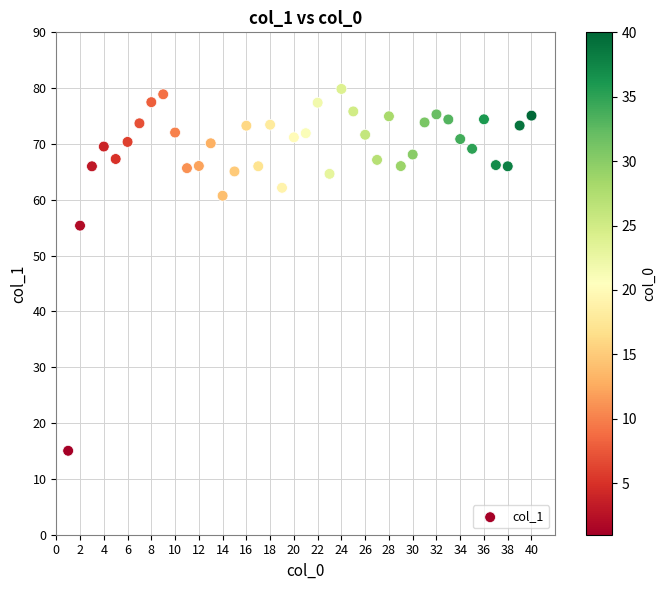

What is the range of Y values (max minus min)?

64.8